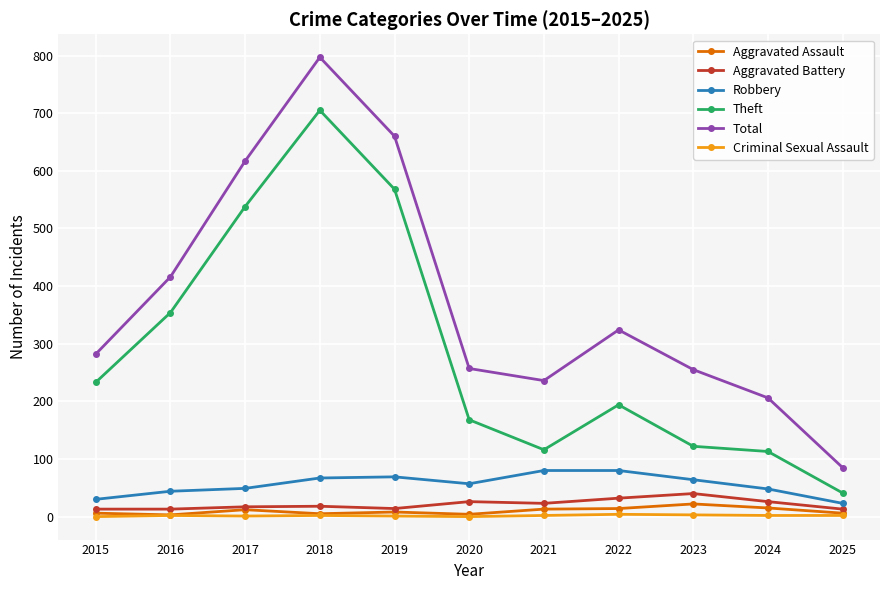

What is the lowest value of the Aggravated Assault series?

3